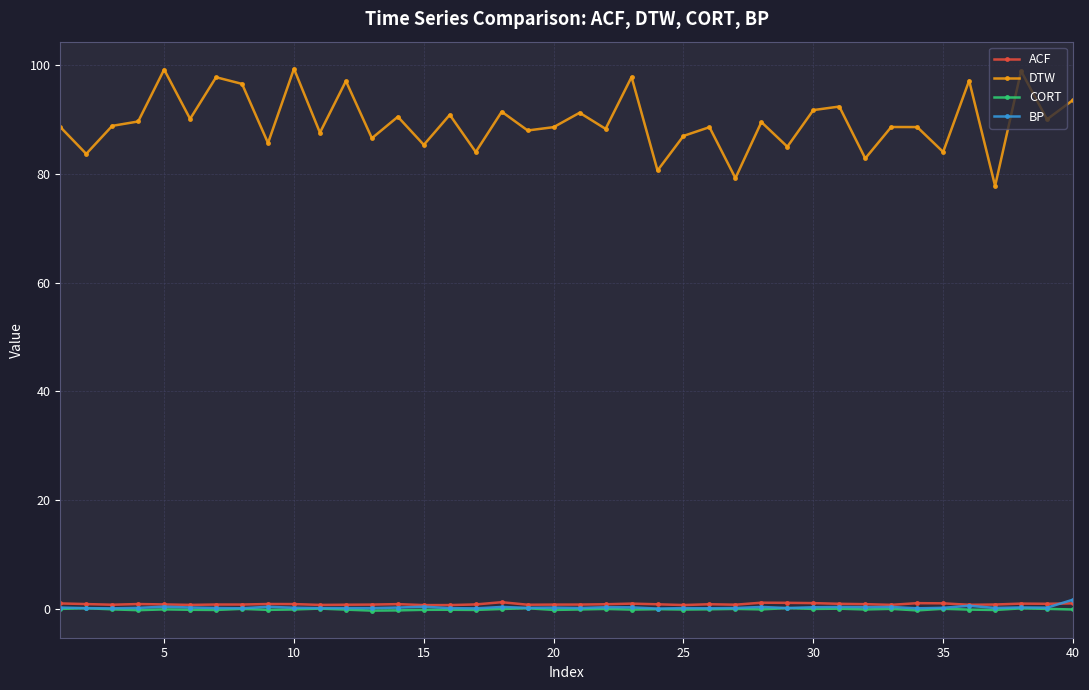

True or false: BP and DTW cross at least once.

False